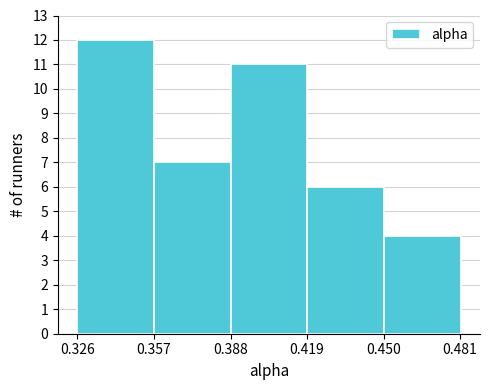

How tall is the bar that spans 0.450 to 0.480 on the x-axis? Neither the bar edges nor the heights are printed on the chart, so give them approximately, as read against the axes.

4